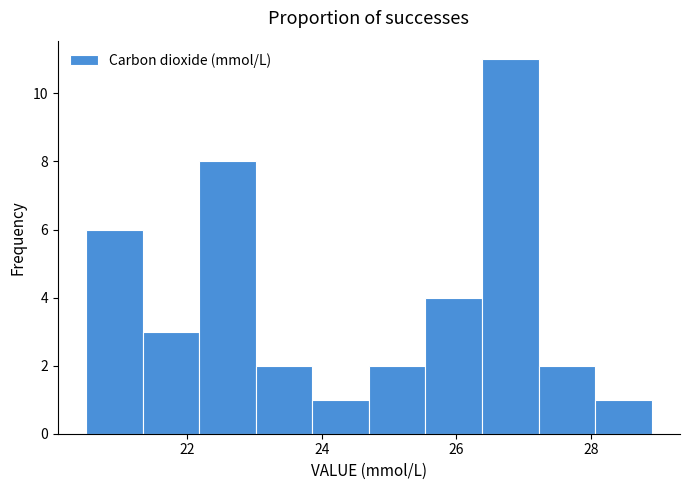

Over which range of the x-axis is the bar tallest?

26.38 to 27.22